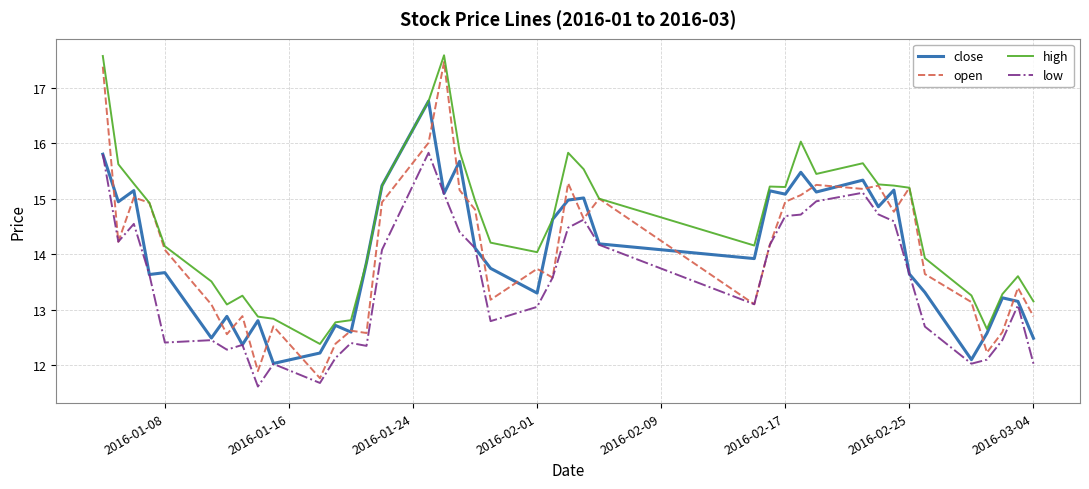

What is the minimum value for open?

11.8